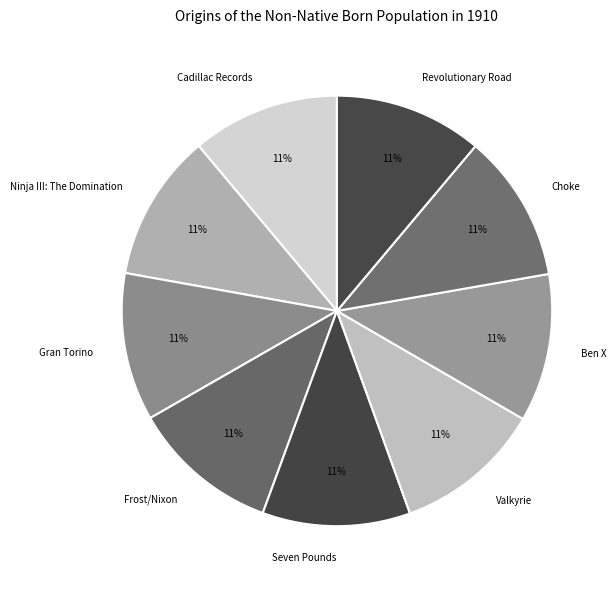

What is the ratio of the value at Frost/Nixon to the value at Ben X?

1.0